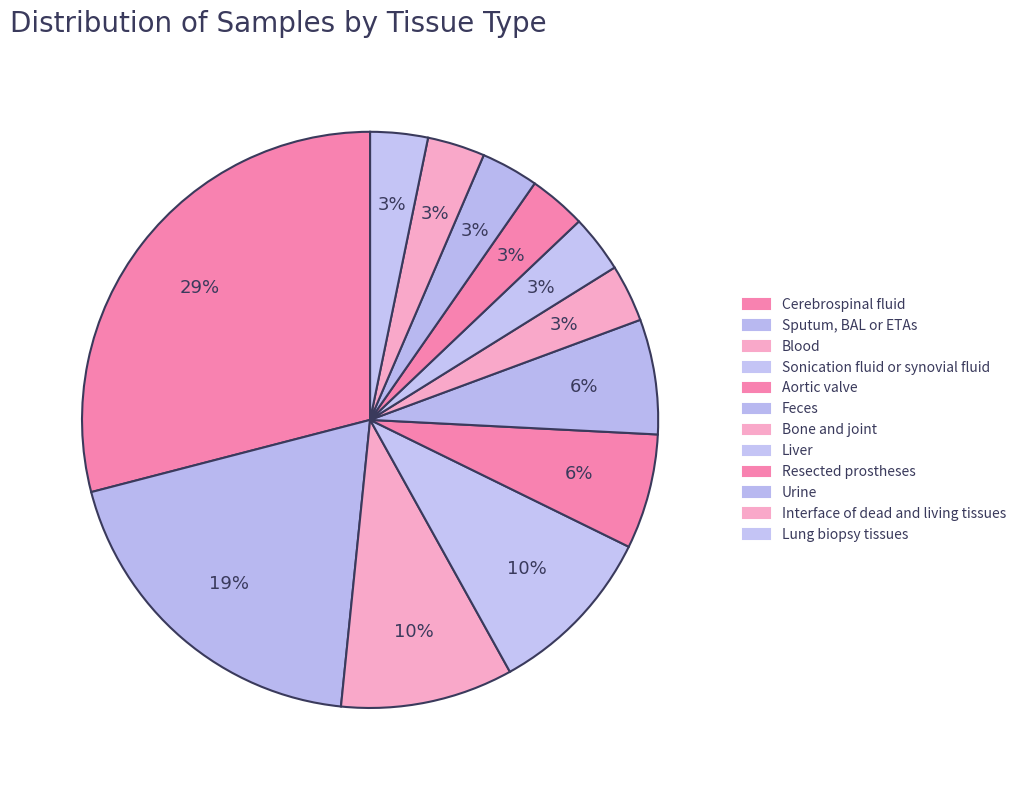

Which category has the smallest portion of the pie?

Bone and joint